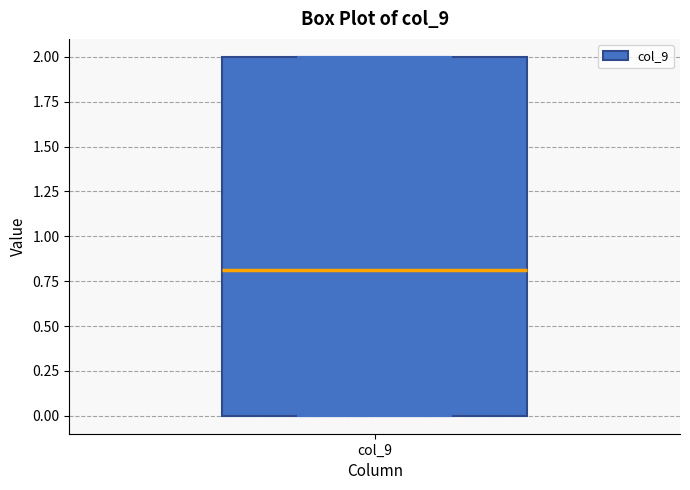

Transcribe this box plot: give where the median line is, the range the box spans, and where the two whiskers end, as read against the y-axis. The values are not printed on the chart, so give them approximately, as read against the axis.

median 0.8, box 0.0 to 2.0, whiskers 0.0 to 2.0